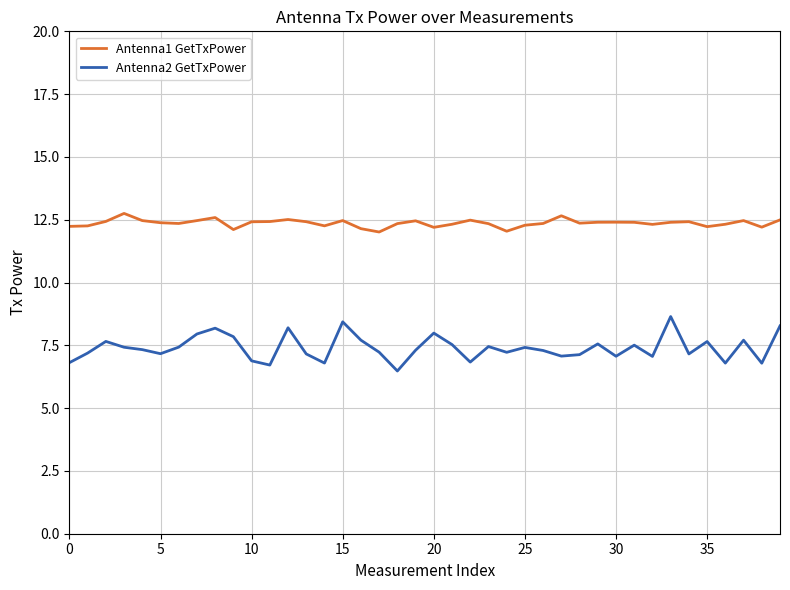

Rank the series by their maximum value, from lowest to highest.

Antenna2 GetTxPower, Antenna1 GetTxPower